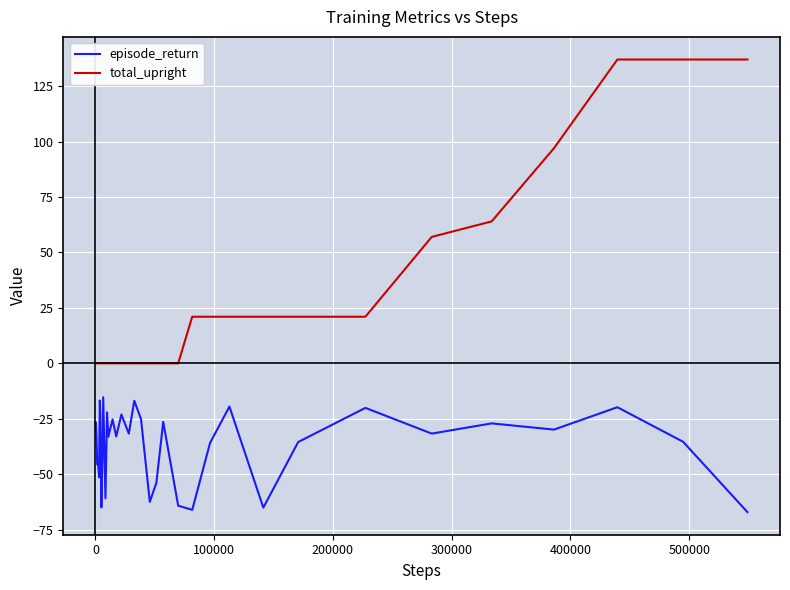

Rank the series by their maximum value, from highest to lowest.

total_upright, episode_return